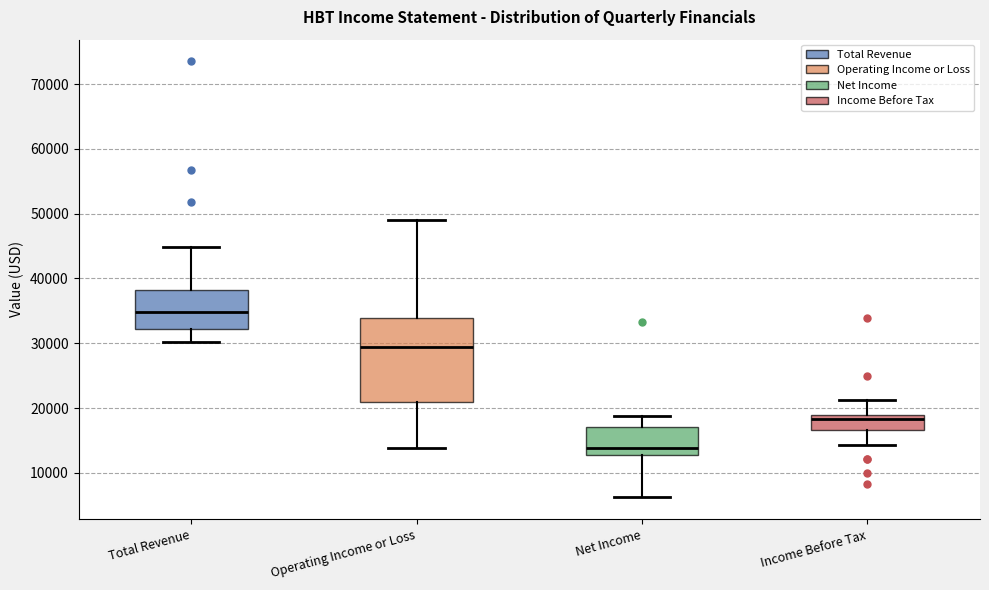

Where does the upper whisker of the box for Operating Income or Loss end on the y-axis? The values are not printed on the chart, so give them approximately, as read against the axis.

49000